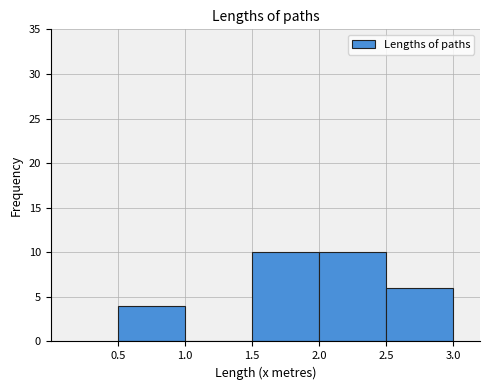

Reading left to right, transcribe this chart: for each bar, give the range it covers on the x-axis and its height. The values are not printed on the chart, so give them approximately, as read against the axis.

0.5 to 1.0: 4
1.0 to 1.5: 0
1.5 to 2.0: 10
2.0 to 2.5: 10
2.5 to 3.0: 6